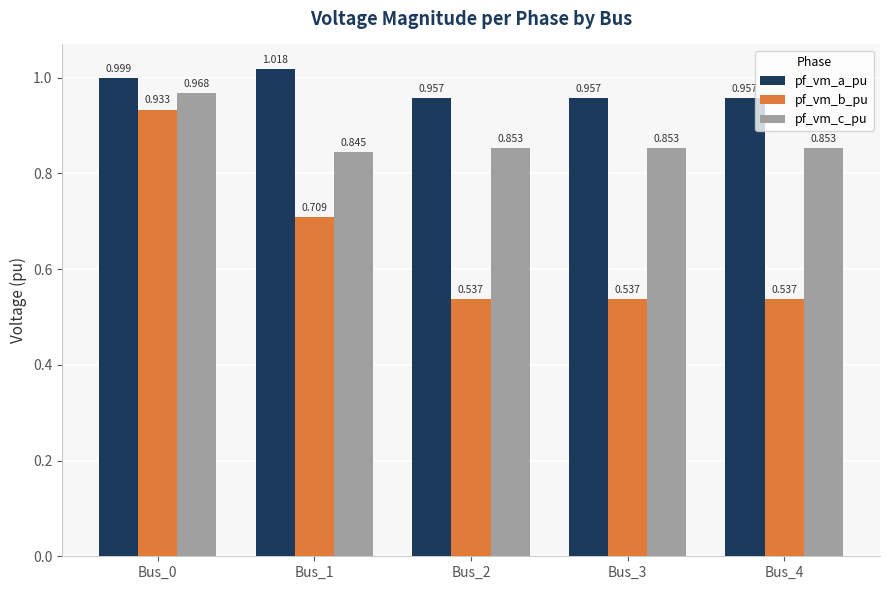

List the series in order of their peak value, highest first.

pf_vm_a_pu, pf_vm_c_pu, pf_vm_b_pu